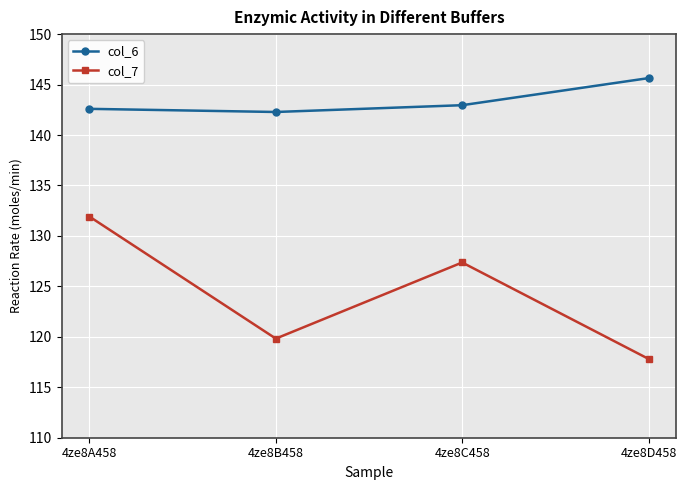

What is the label of the 2nd point from the right?

4ze8C458